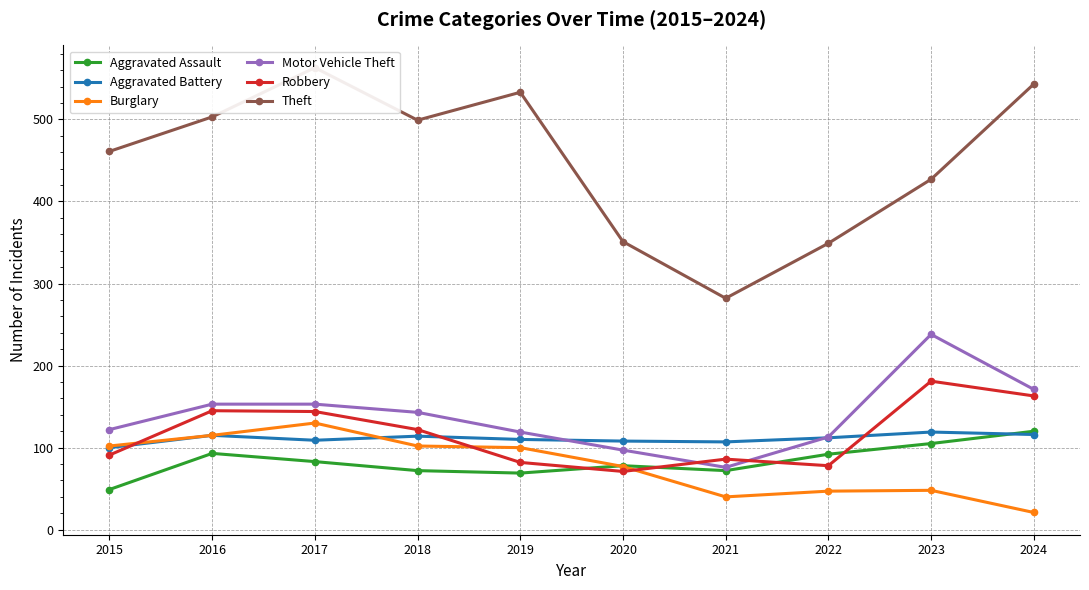

Which series has the widest spread of values?

Theft